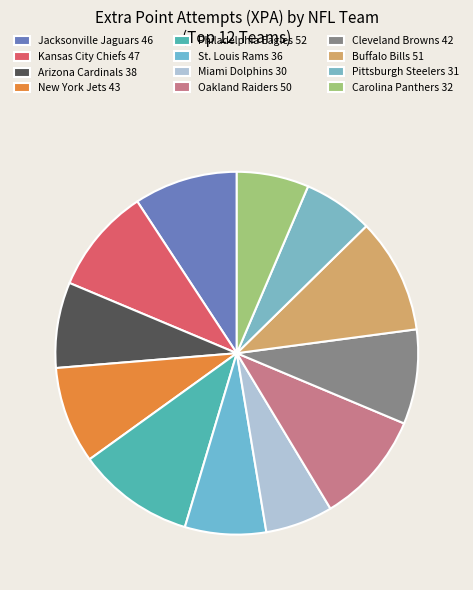

How many segments does this pie chart have?

12